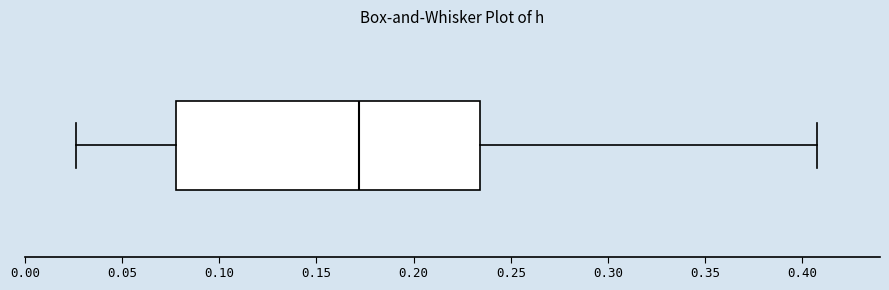

Transcribe this box plot: give where the median line is, the range the box spans, and where the two whiskers end, as read against the x-axis. The values are not printed on the chart, so give them approximately, as read against the axis.

median 0.170, box 0.080 to 0.235, whiskers 0.025 to 0.410